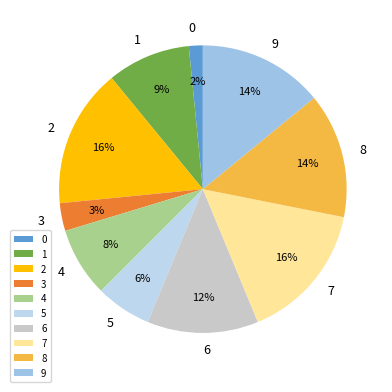

Approximately how many times larger is the value at 6 compared to 7?

0.8